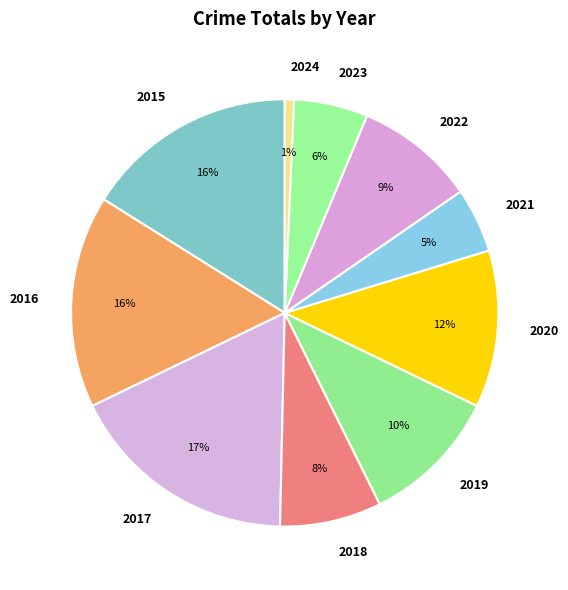

Which slice is the smallest?

2024